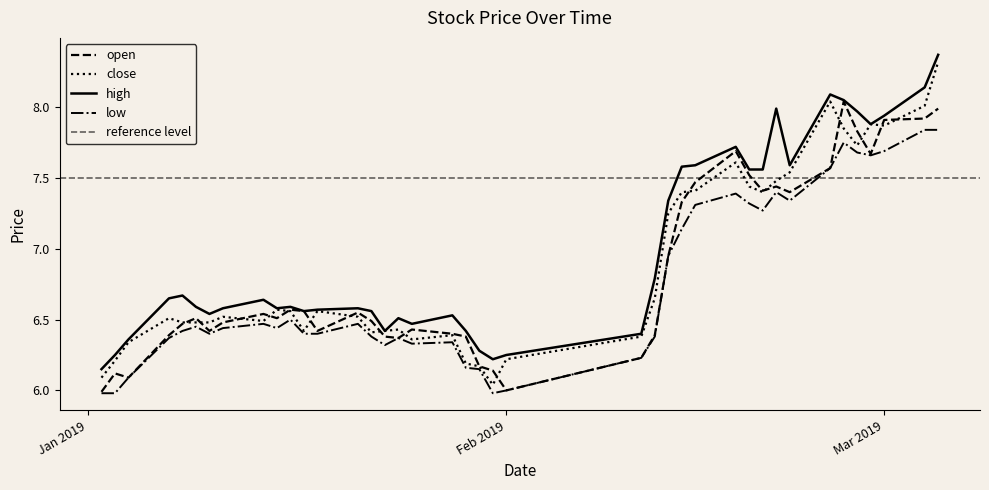

What is the maximum value shown in the chart?

8.4